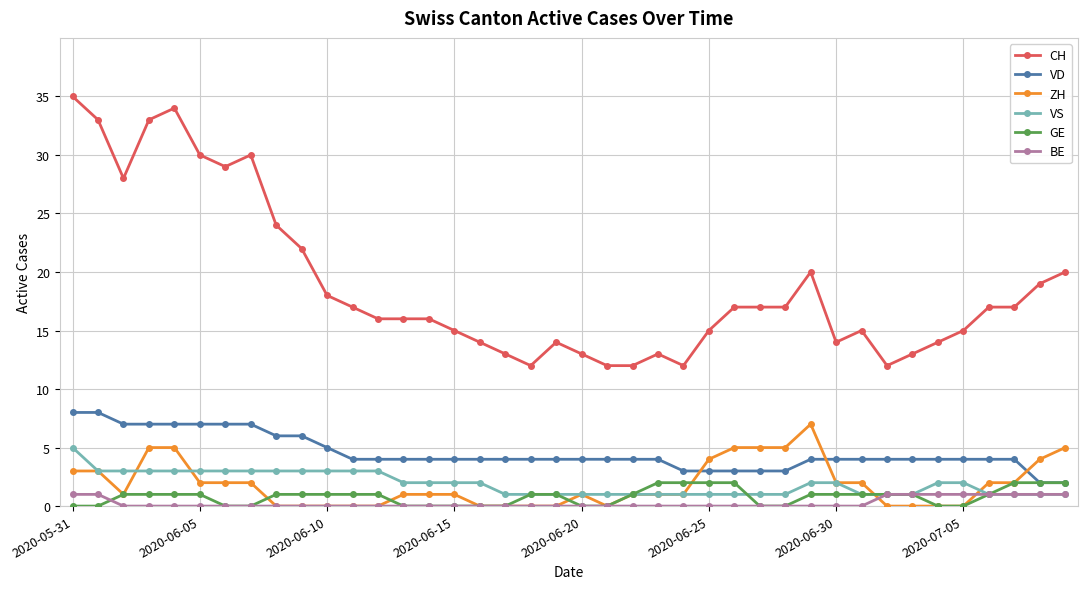

Does the chart have visible grid lines?

Yes